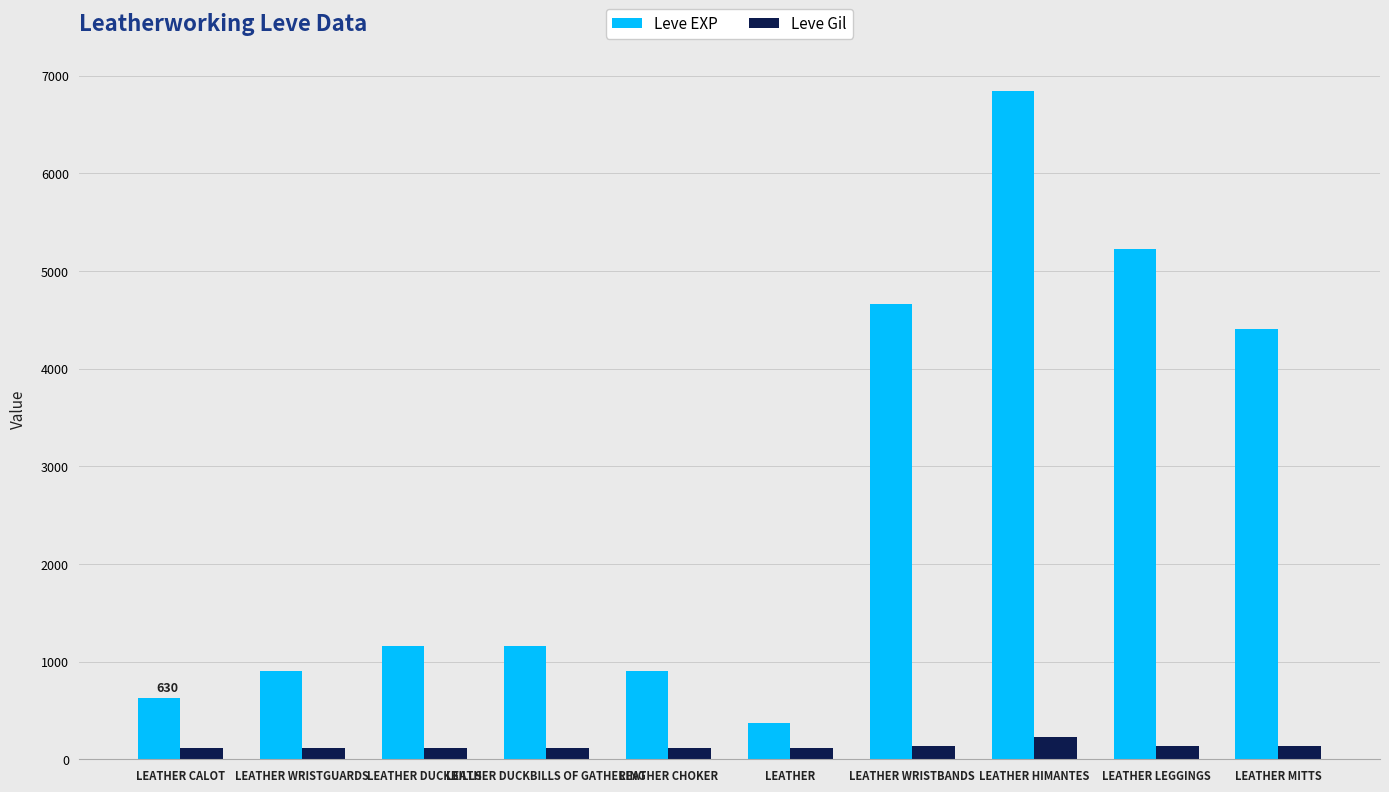

What is the label of the 6th bar from the right?

LEATHER CHOKER